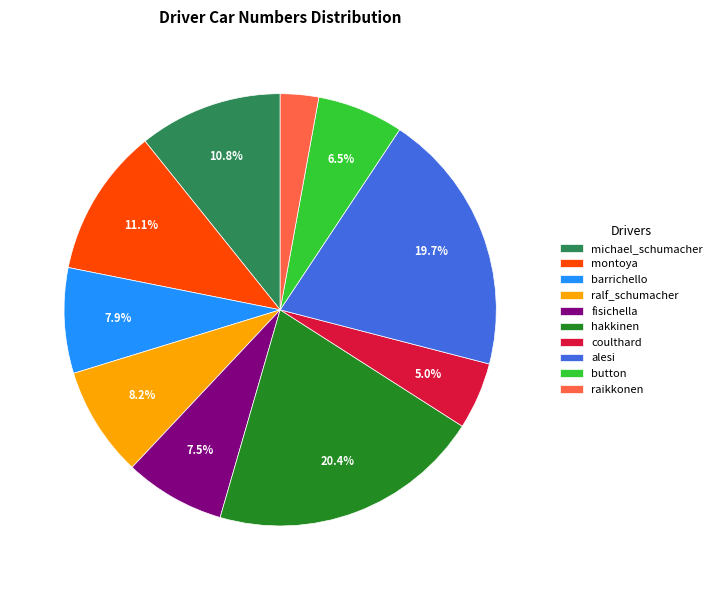

Is fisichella the majority of the pie?

No